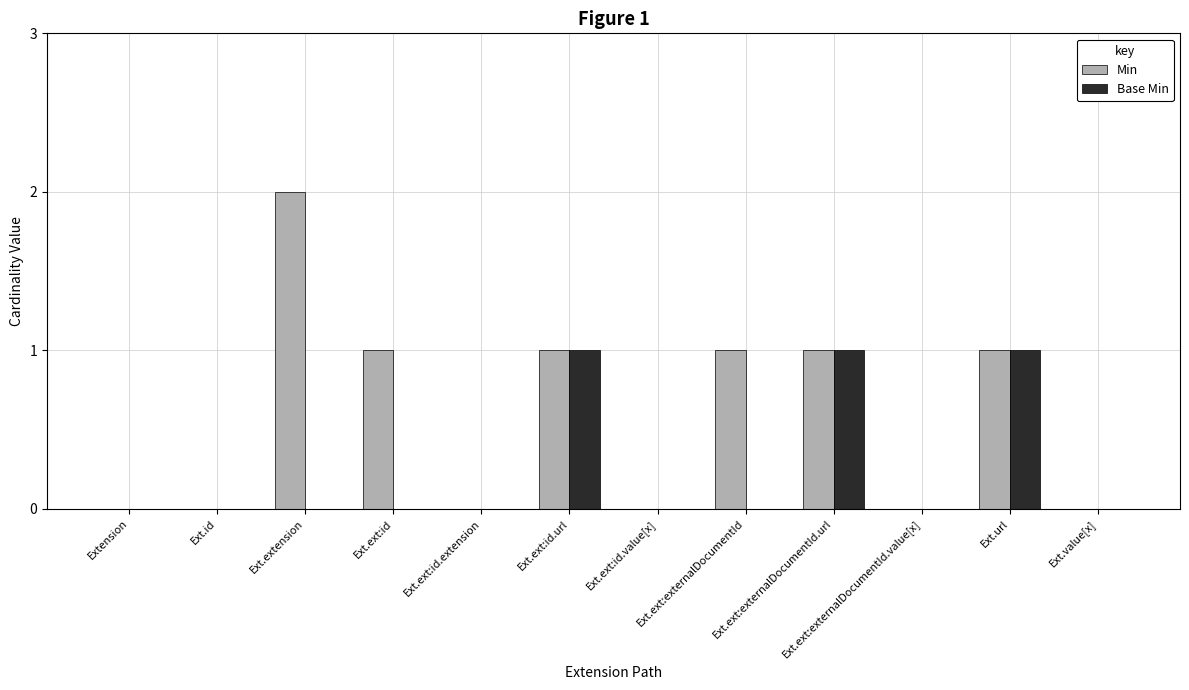

True or false: Base Min has a value of 0 at Extension.

True